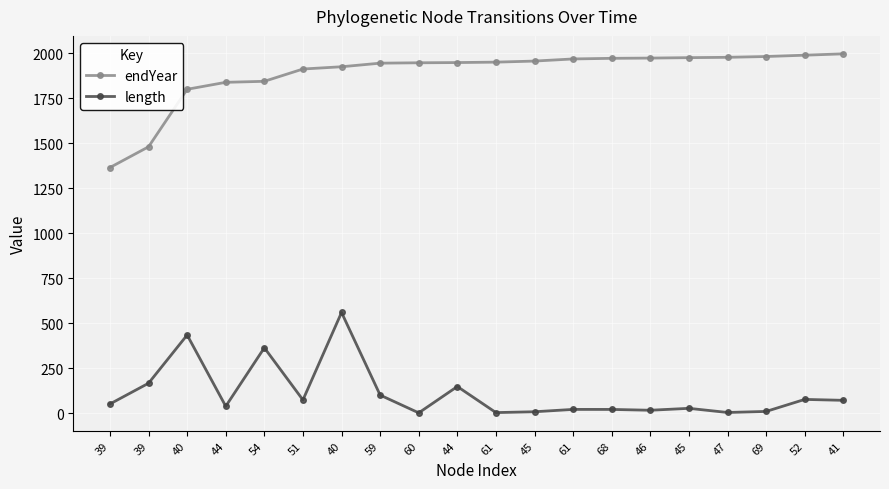

What are all the series names shown in the legend?

endYear, length